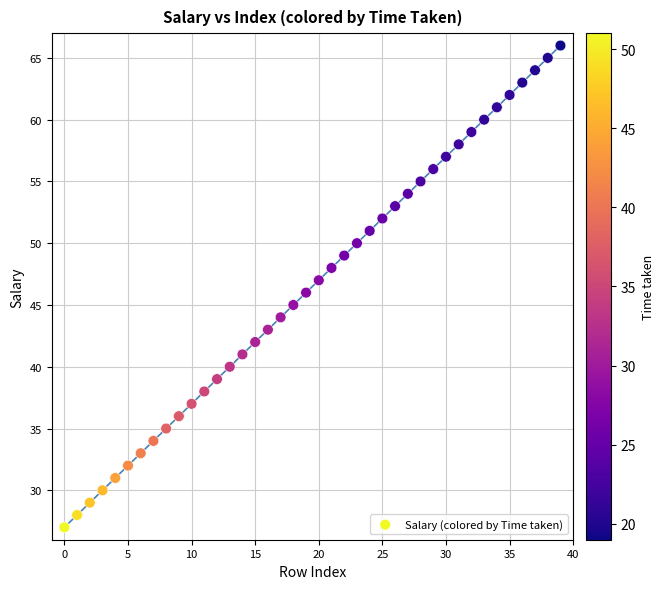

What is the range of Y values (max minus min)?

39